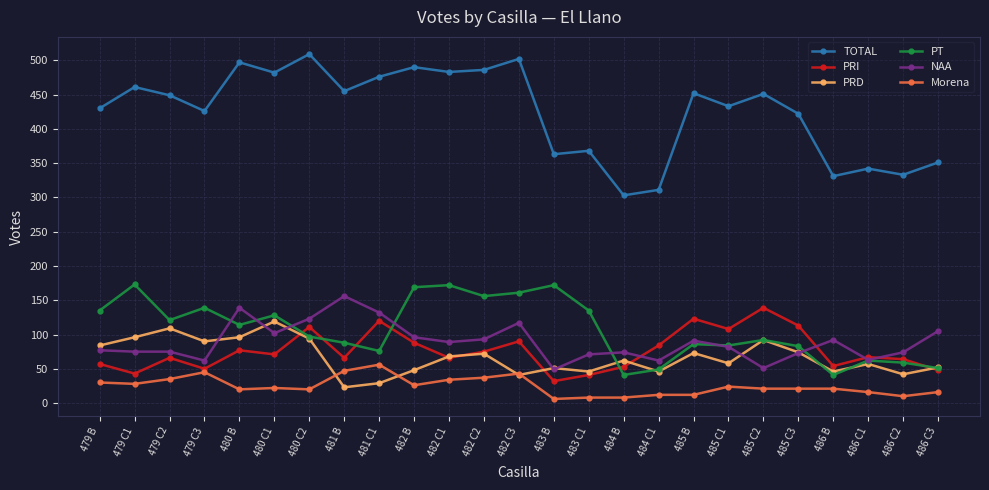

How many series are shown in this chart?

6